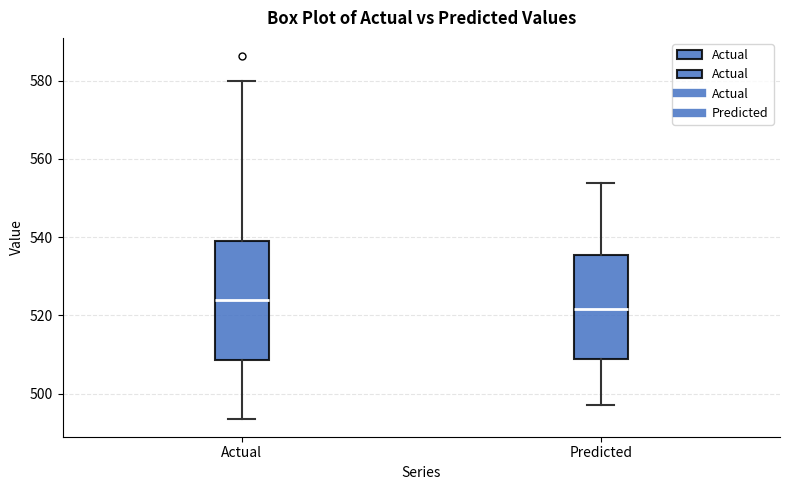

Reading left to right, transcribe this box plot: for each box, give where its median line is, the range the box spans, and where its two whiskers end, as read against the y-axis. The values are not printed on the chart, so give them approximately, as read against the axis.

Actual: median 524, box 508 to 540, whiskers 494 to 580
Predicted: median 522, box 508 to 536, whiskers 498 to 554